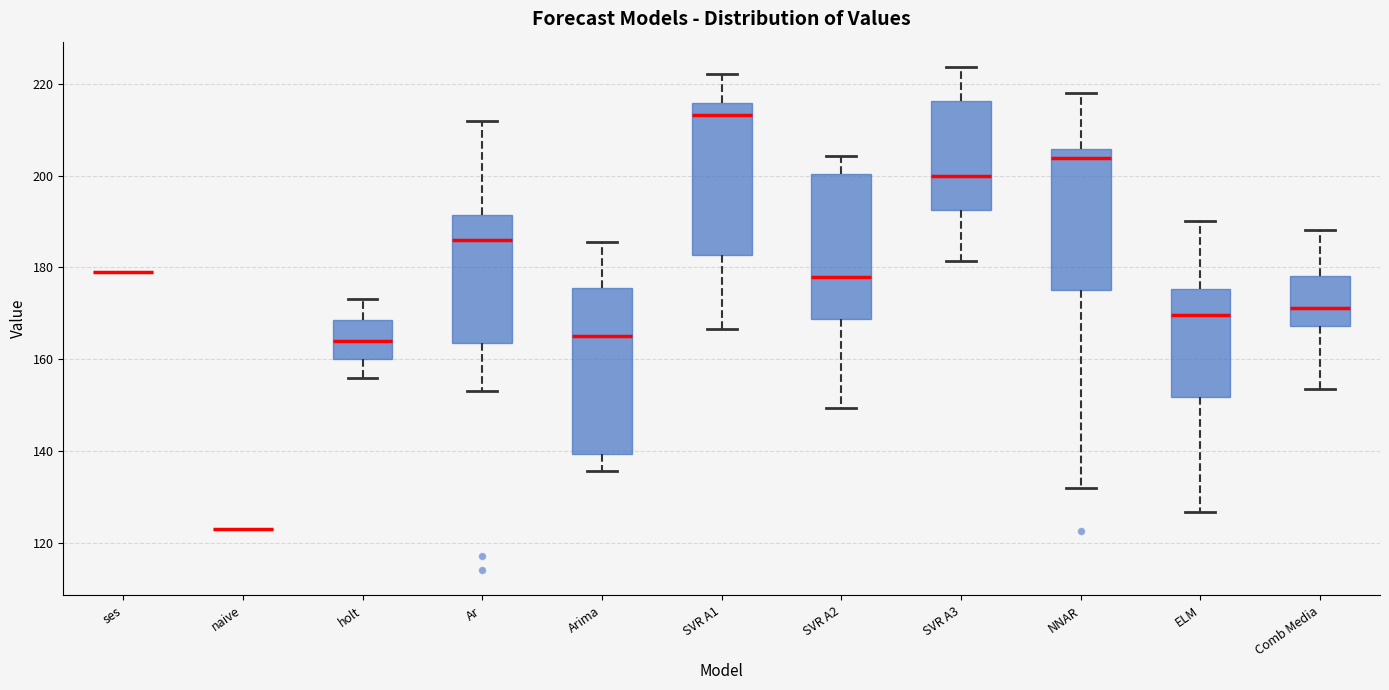

Where is the lower edge of the box for SVR A1 on the y-axis? The values are not printed on the chart, so give them approximately, as read against the axis.

182